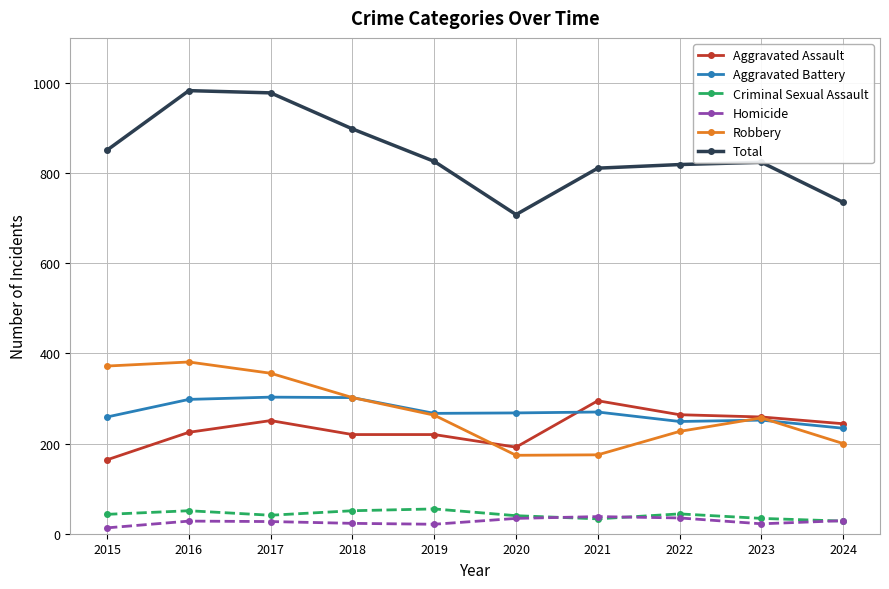

What is the spread (max minus min) of values at 2024?

707